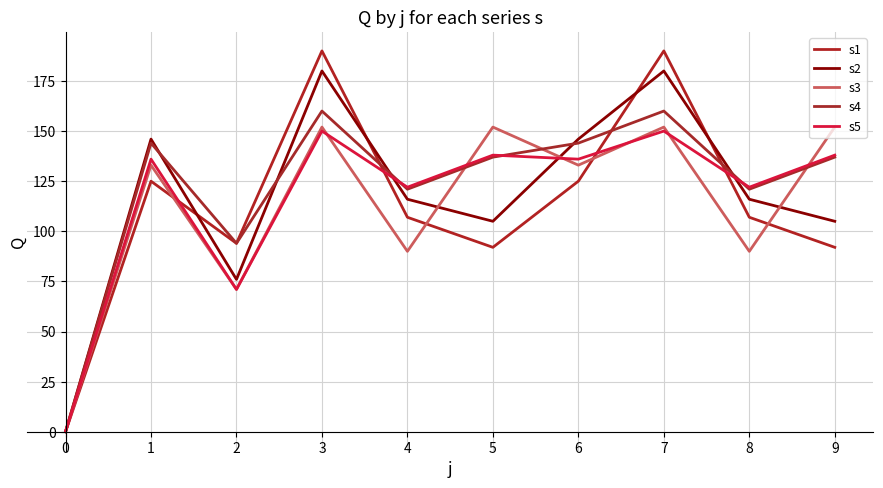

Which series has the largest total across all categories?

s4